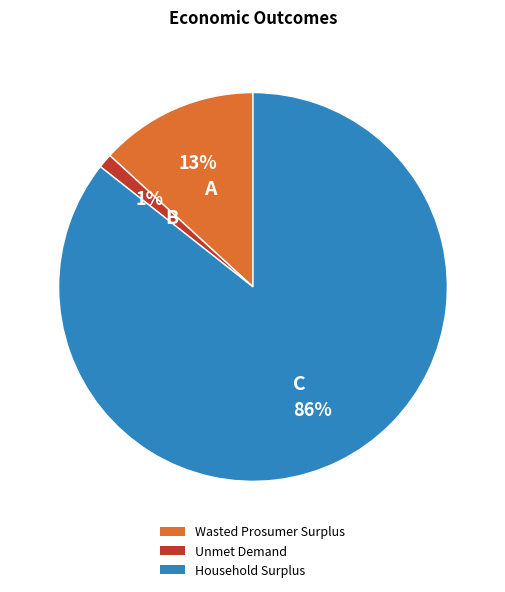

Which category has the biggest portion of the pie?

Household Surplus